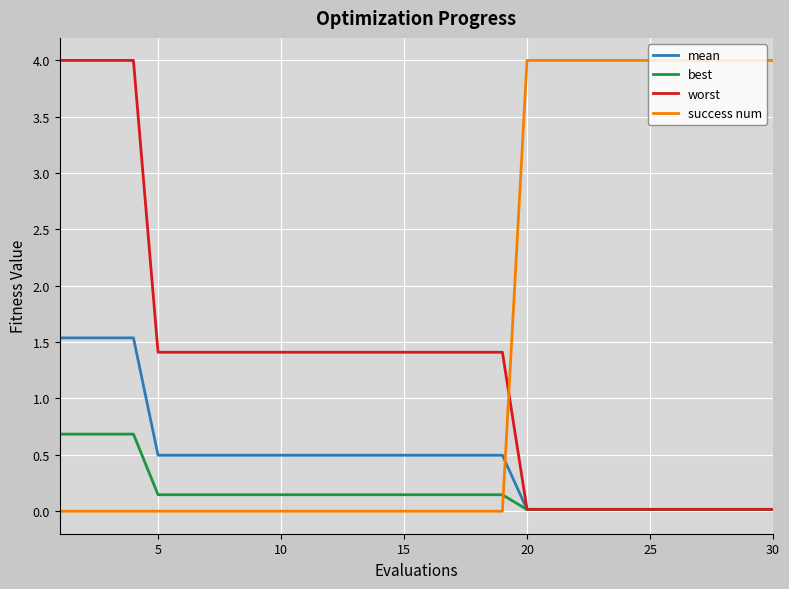

Which series has the largest total across all categories?

success num